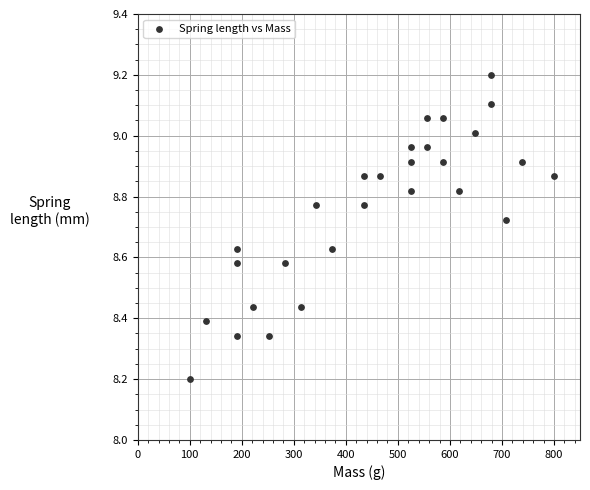

What Y value in the scatter plot is closest to 8?

8.2